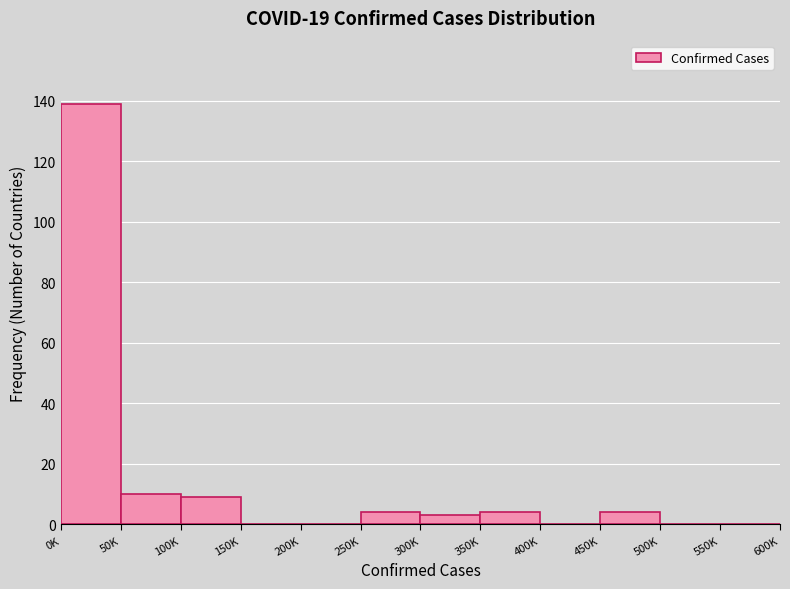

Reading left to right, list all the values displayed in this chart.

0K=139	50K=10	100K=9	150K=0	200K=0	250K=4	300K=3	350K=4	400K=0	450K=4	500K=0	550K=0